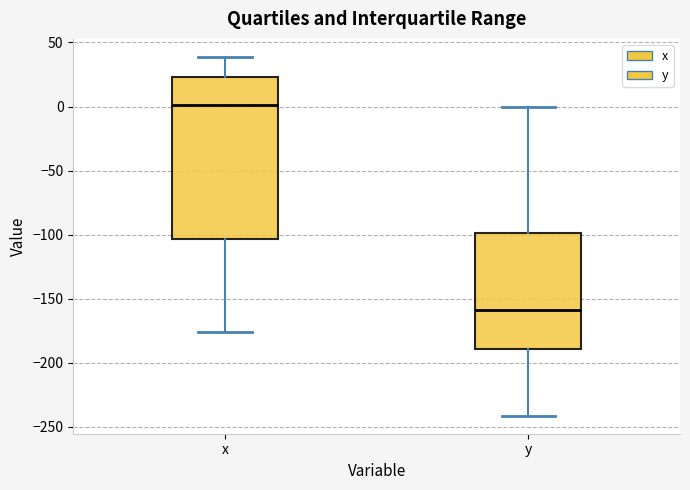

Where is the lower edge of the box for y on the y-axis? The values are not printed on the chart, so give them approximately, as read against the axis.

-190